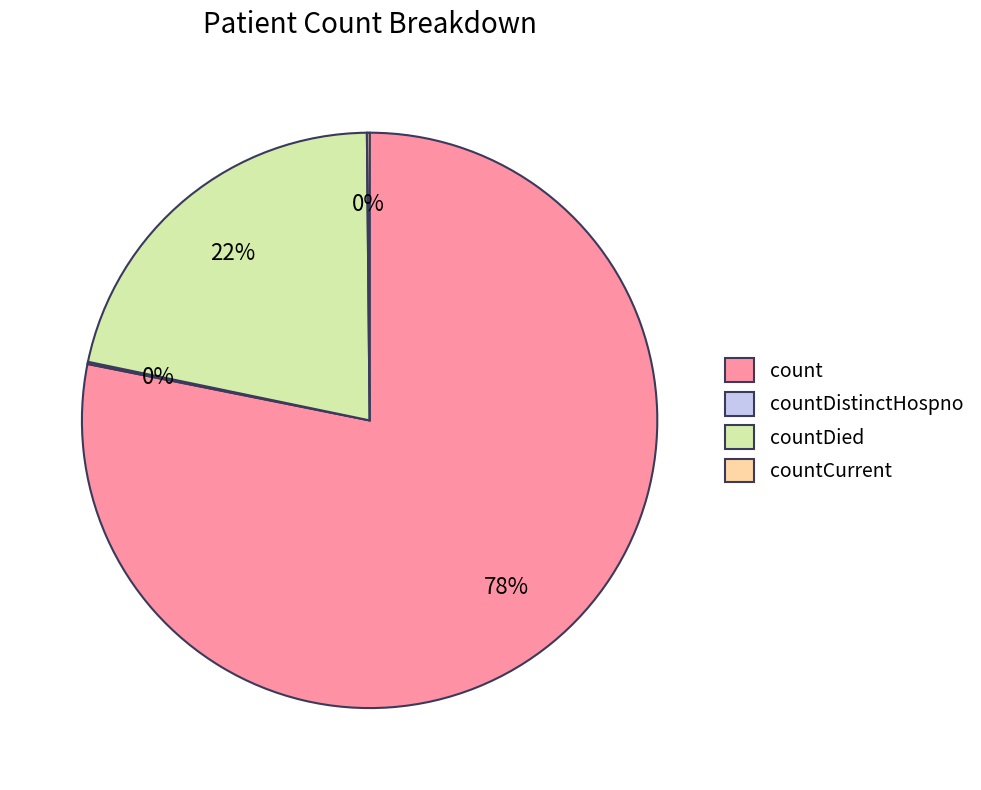

To the nearest percent, what percentage of the pie is countDied?

22%